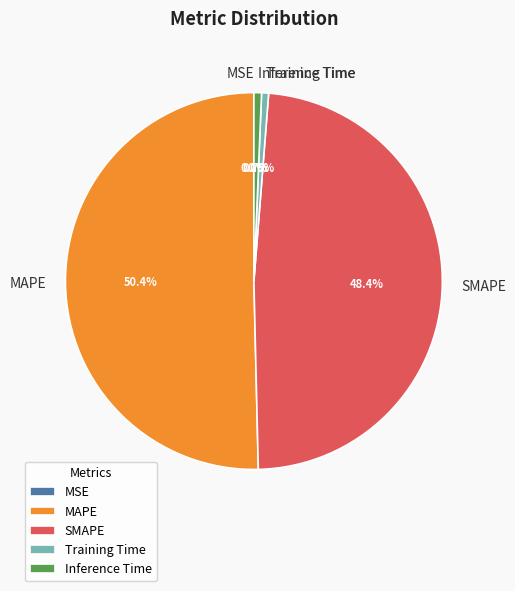

Is the sum of Training Time and MAPE greater than half?

Yes